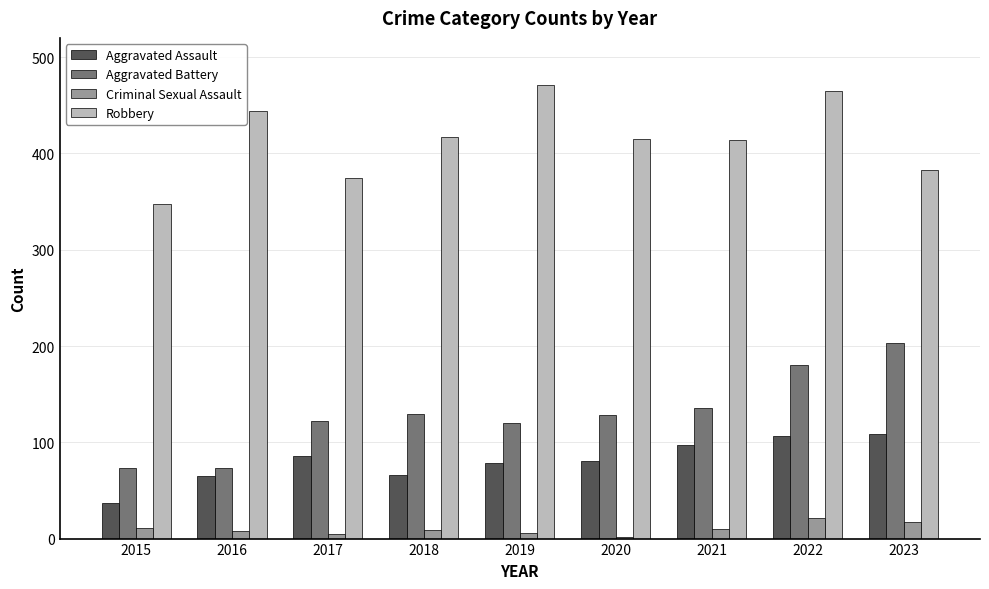

The Aggravated Battery series shows 203 at 2023. True or false?

True